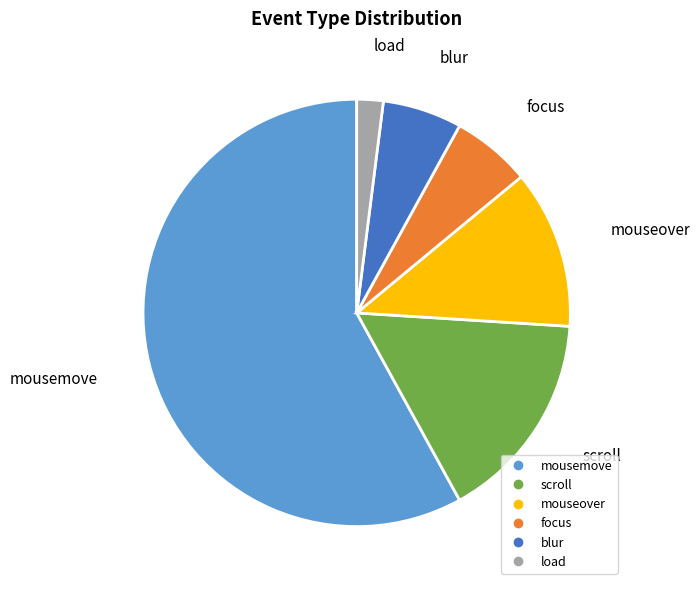

Is there any slice that represents more than half of the pie?

Yes